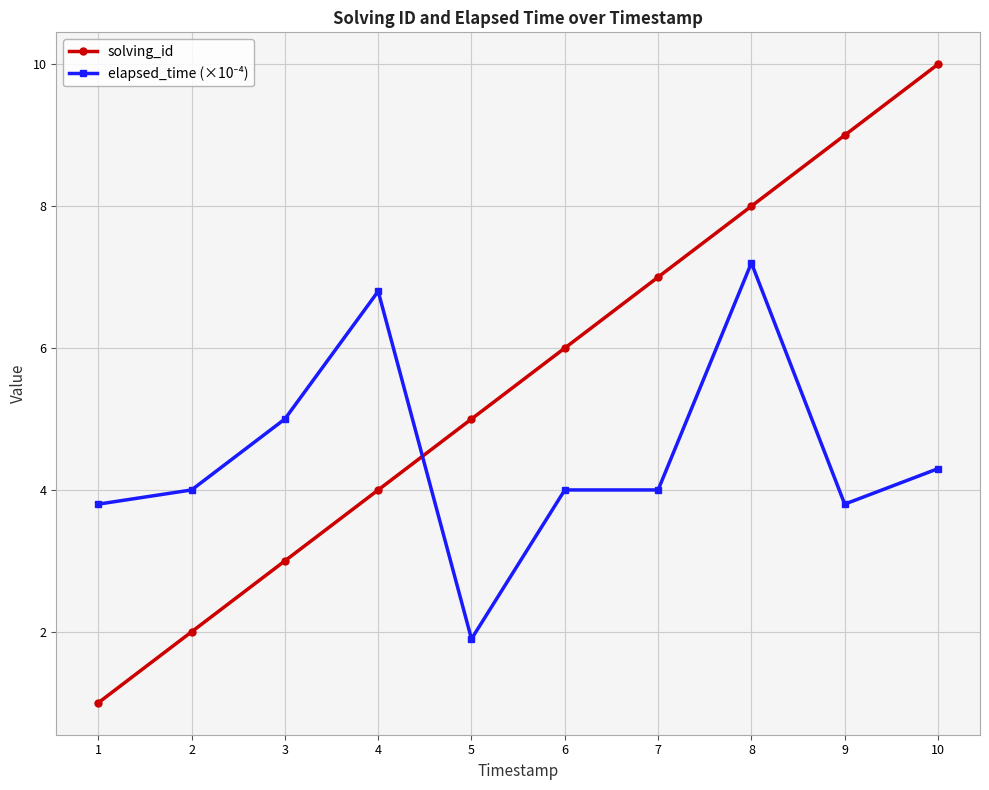

Which category has the highest value across all series?

10